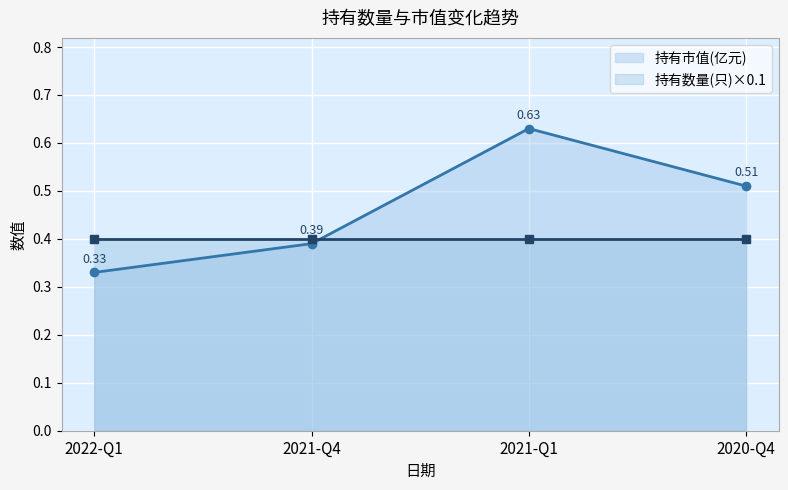

Rank the categories by value from highest to lowest.

2021-Q1, 2020-Q4, 2021-Q4, 2022-Q1